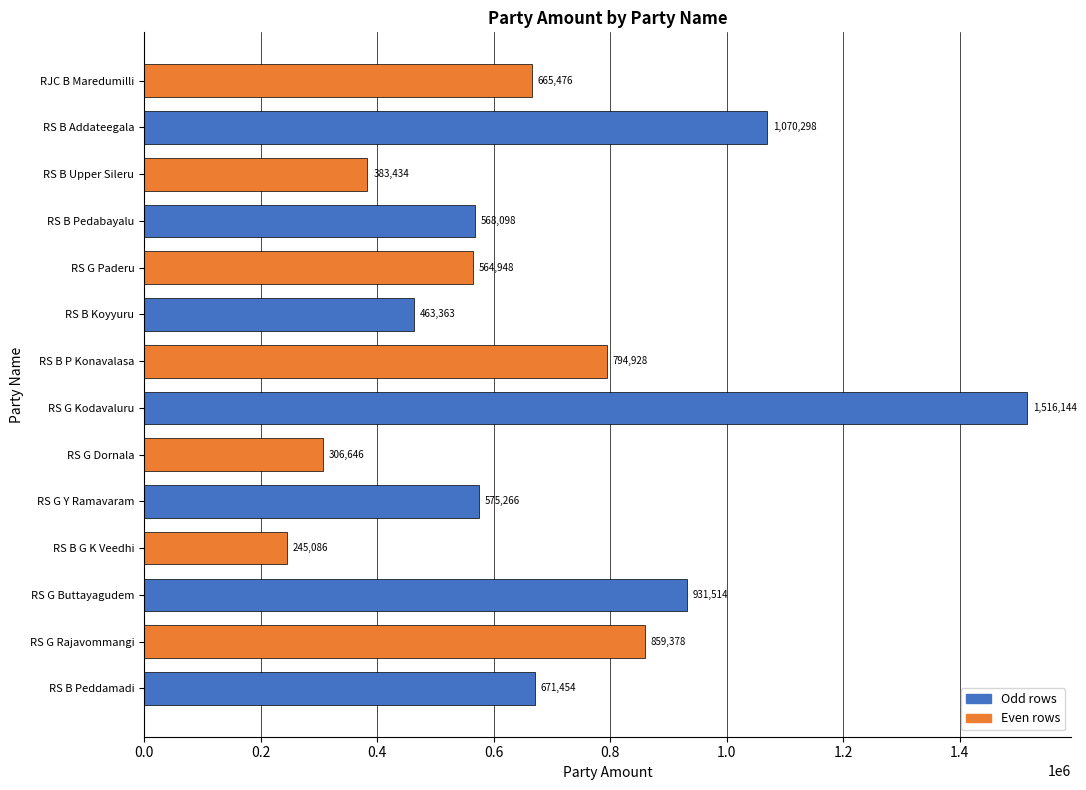

What is the sum of all values?

9616033